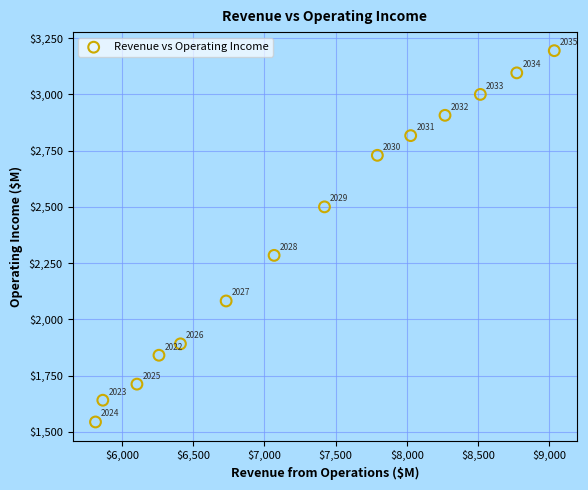

What Y value in the scatter plot is closest to 2369?

2284.7